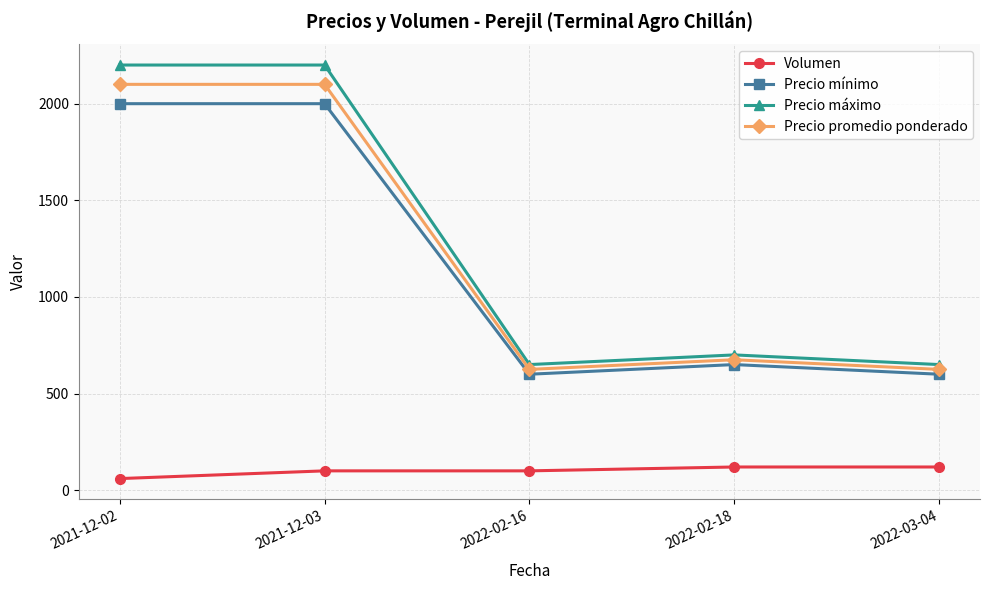

At which category does Precio máximo reach its first local valley?

2022-02-16